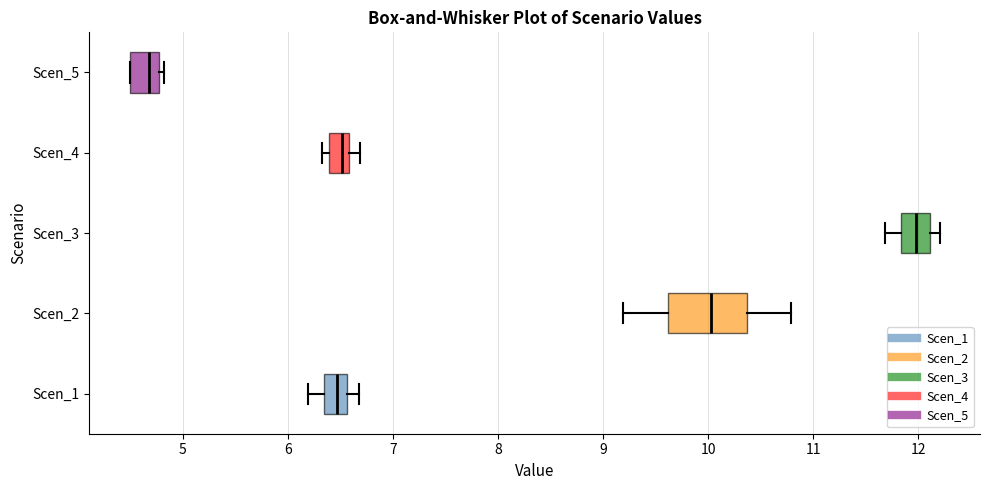

Which box is the widest, from its left edge to its right edge?

Scen_2